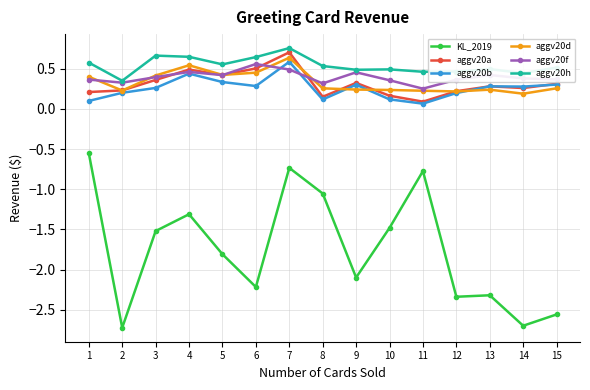

Read the KL_2019 value at 2.

-2.7